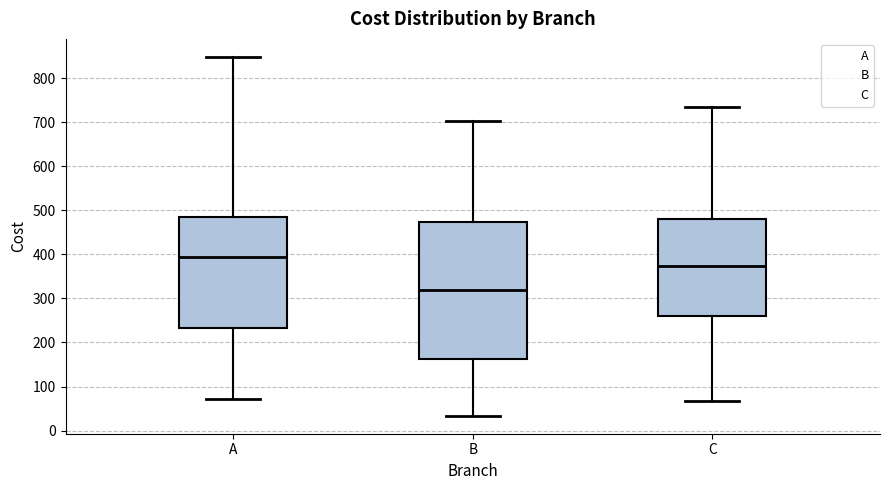

Reading left to right, read every box against the y-axis: the position of its median line, the range the box covers, and the ends of its whiskers. The values are not printed on the chart, so give them approximately, as read against the axis.

A: median 390, box 230 to 480, whiskers 70 to 850
B: median 320, box 160 to 470, whiskers 30 to 700
C: median 370, box 260 to 480, whiskers 70 to 740